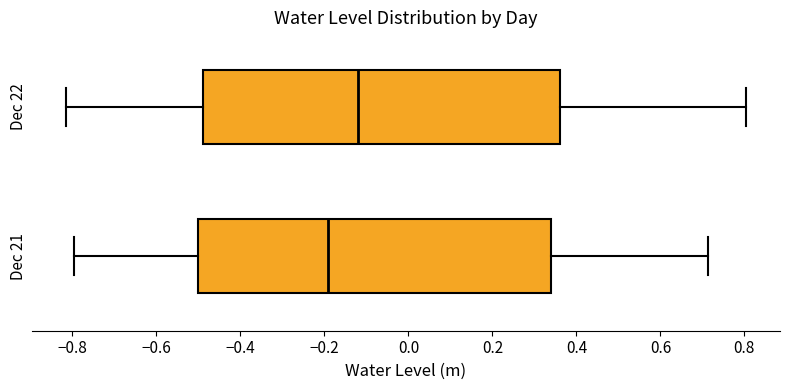

Which box's median line is the furthest to the right?

Dec 22